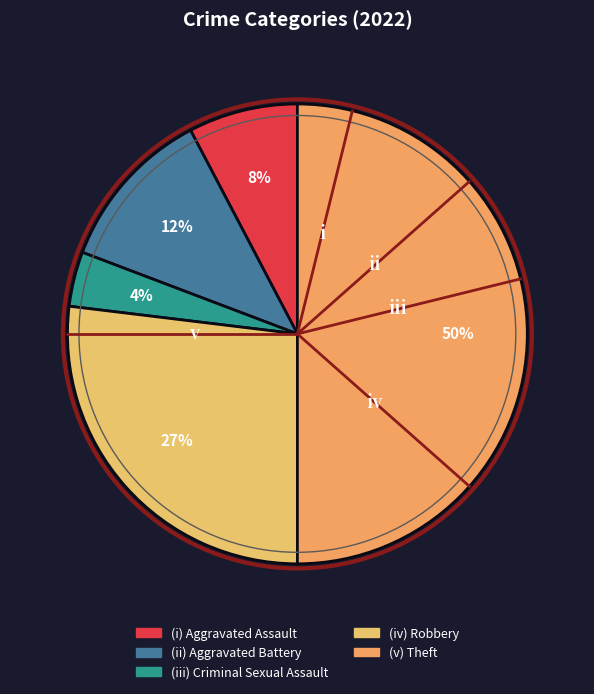

How many segments does this pie chart have?

5